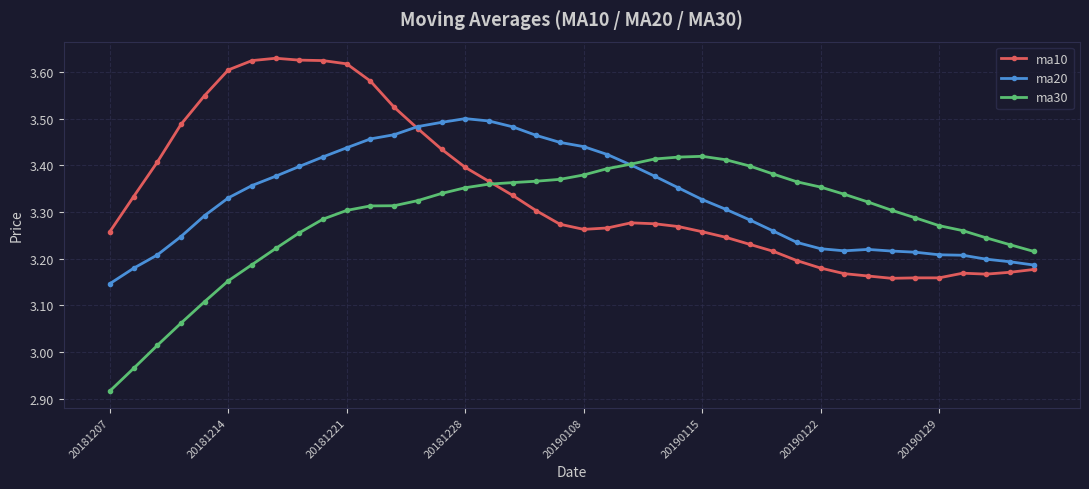

How many data points in ma30 are above 3?

38